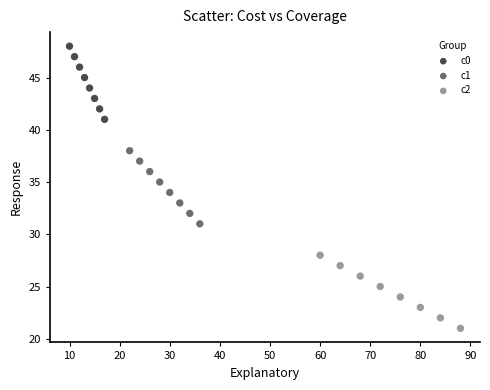

What are all the series names shown in the legend?

c0, c1, c2